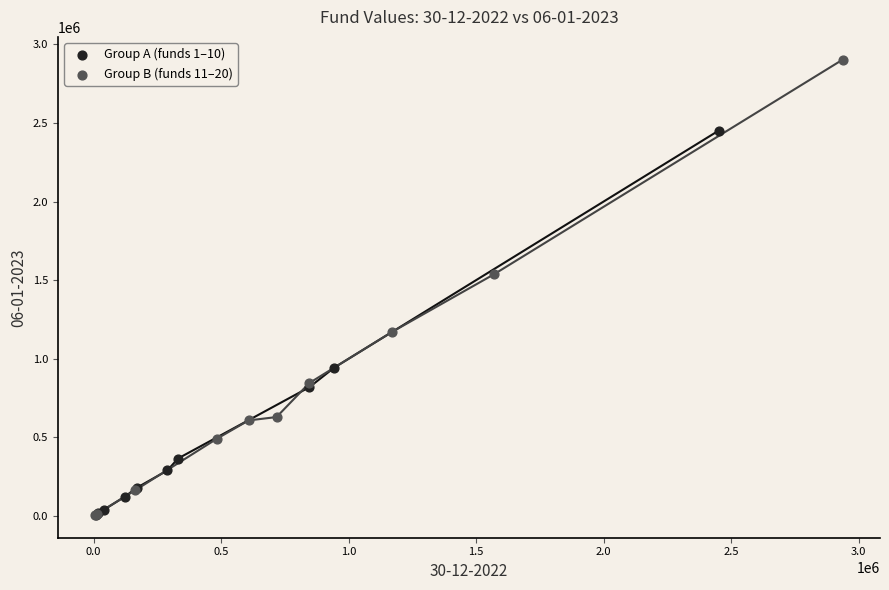

Which series contains the highest Y value?

Group B (funds 11–20)